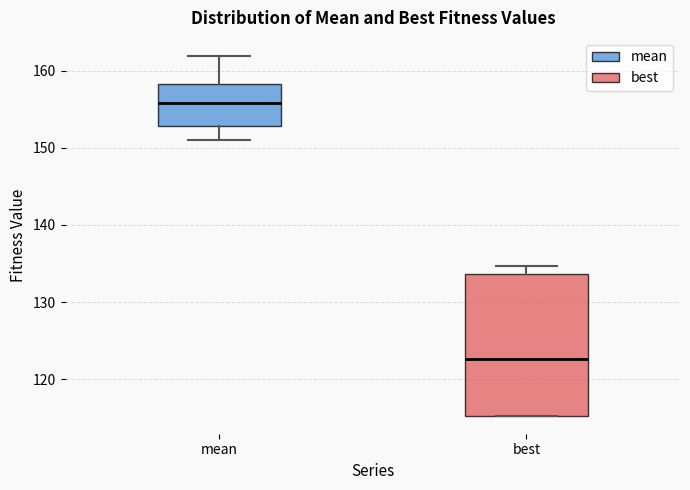

Which box has the highest median line?

mean